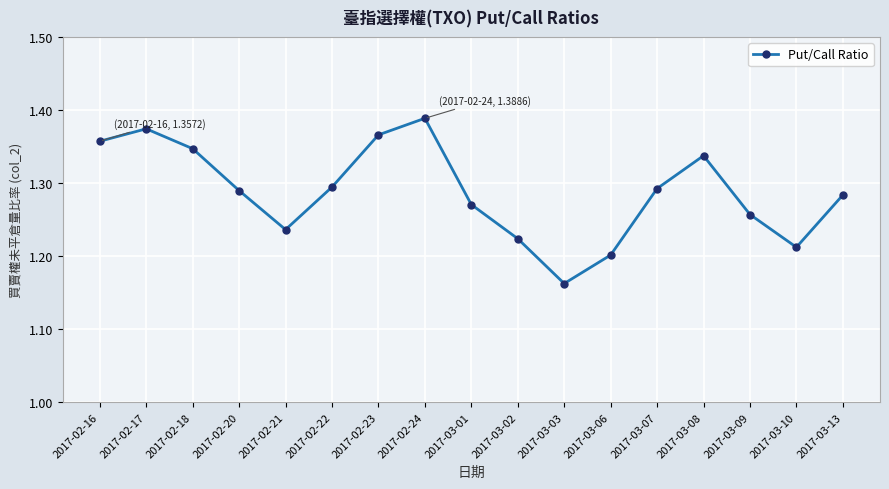

What is the label of the 5th point from the left?

2017-02-21